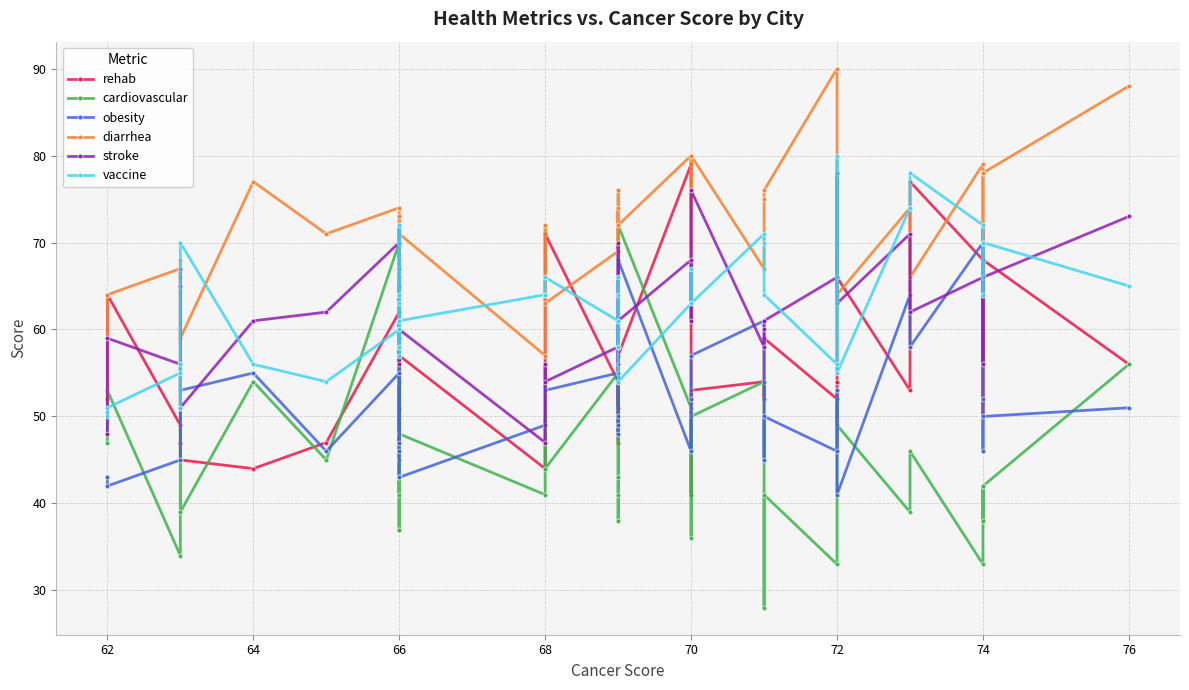

What are all the series names shown in the legend?

rehab, cardiovascular, obesity, diarrhea, stroke, vaccine